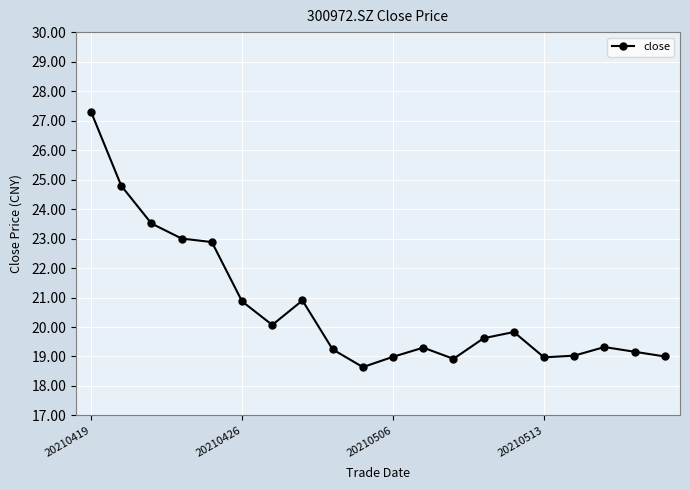

True or false: the data has more than 2 interior local peaks.

True